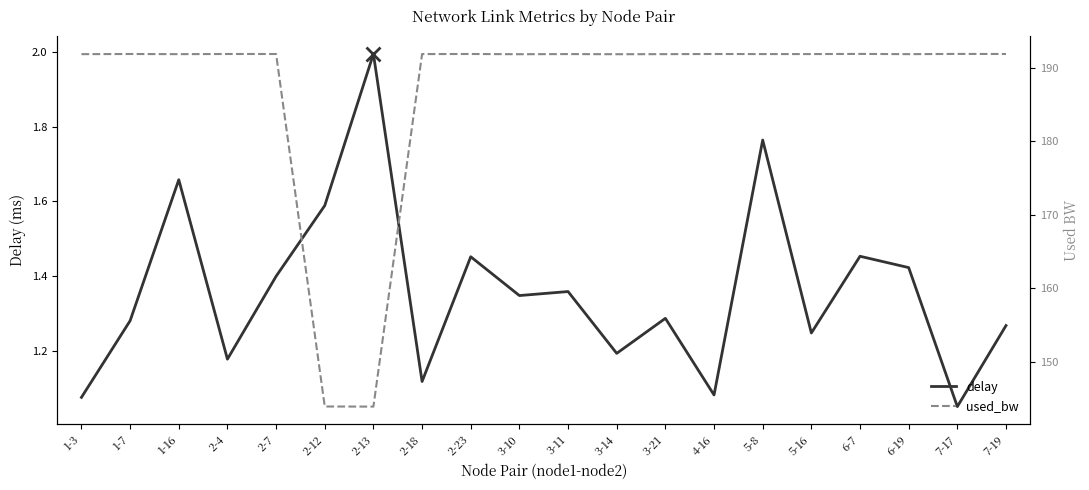

What is the label of the 11th point from the right?

3-10